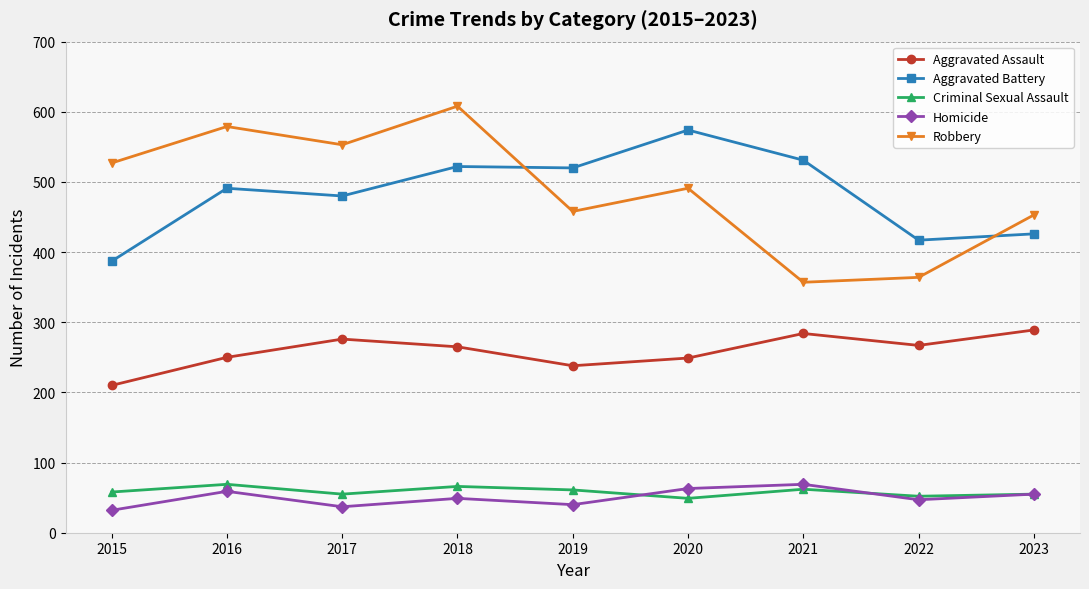

Where is the first local maximum for Aggravated Battery?

2016